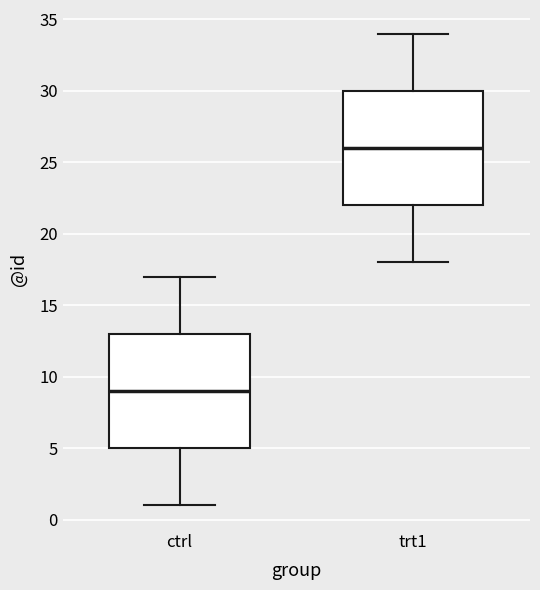

Which box has the highest median line?

trt1